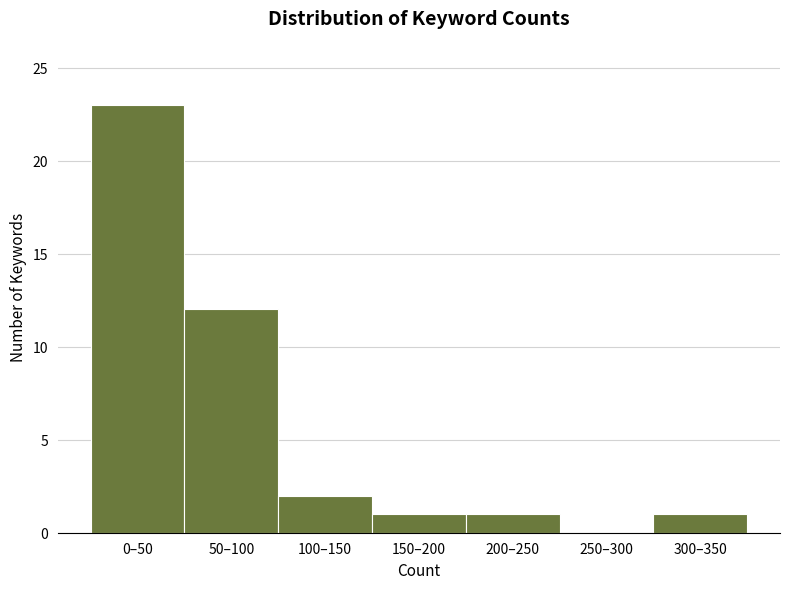

Reading right to left, transcribe all the data shown in this chart.

300–350=1	250–300=0	200–250=1	150–200=1	100–150=2	50–100=12	0–50=23